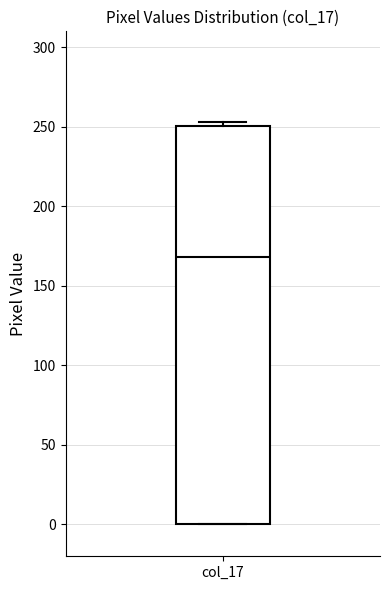

Read this box plot against the y-axis: the position of the median line, the range covered by the box, and the ends of both whiskers. The values are not printed on the chart, so give them approximately, as read against the axis.

median 170, box 0 to 250, whiskers 0 to 255